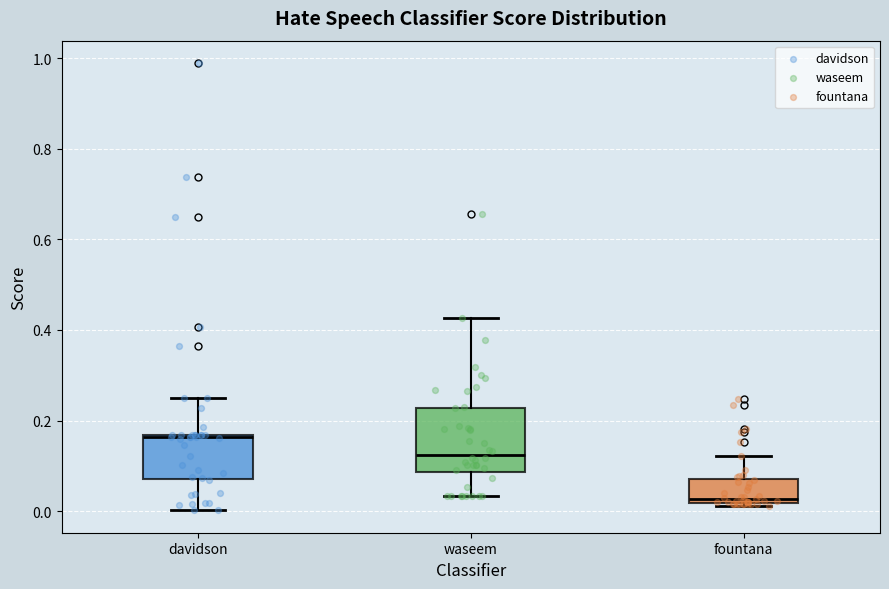

Reading left to right, transcribe this box plot: for each box, give where its median line is, the range the box spans, and where its two whiskers end, as read against the y-axis. The values are not printed on the chart, so give them approximately, as read against the axis.

davidson: median 0.16, box 0.08 to 0.16, whiskers 0.00 to 0.24
waseem: median 0.12, box 0.08 to 0.22, whiskers 0.04 to 0.42
fountana: median 0.02 (just above the box's lower edge), box 0.02 to 0.08, whiskers 0.02 (just below the box's lower edge) to 0.12